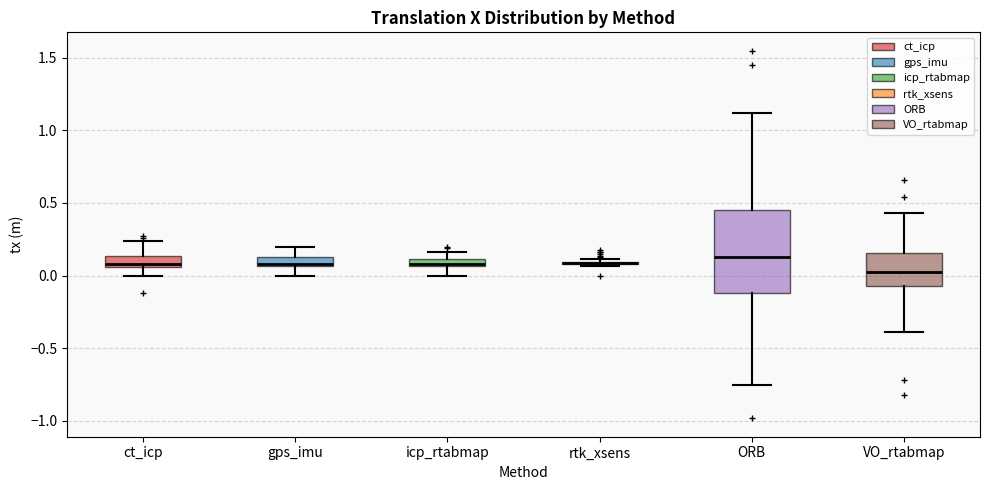

Where is the upper edge of the box for VO_rtabmap on the y-axis? The values are not printed on the chart, so give them approximately, as read against the axis.

0.15